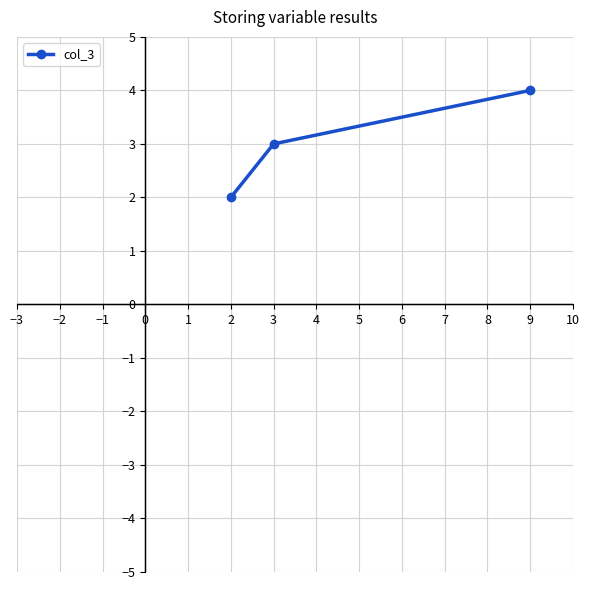

Rank the categories by value from lowest to highest.

2, 3, 9